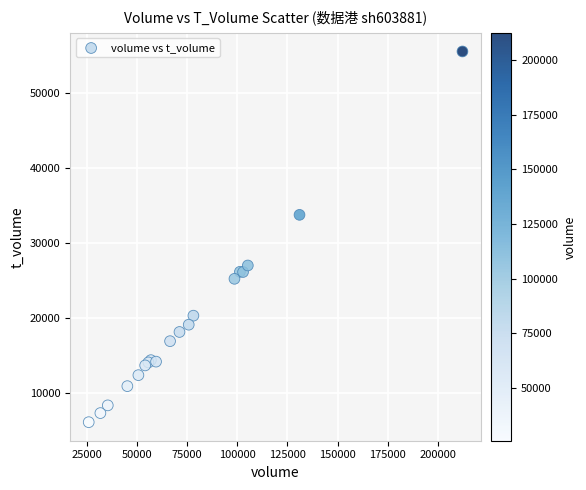

What Y value in the scatter plot is closest to 30798?

33734